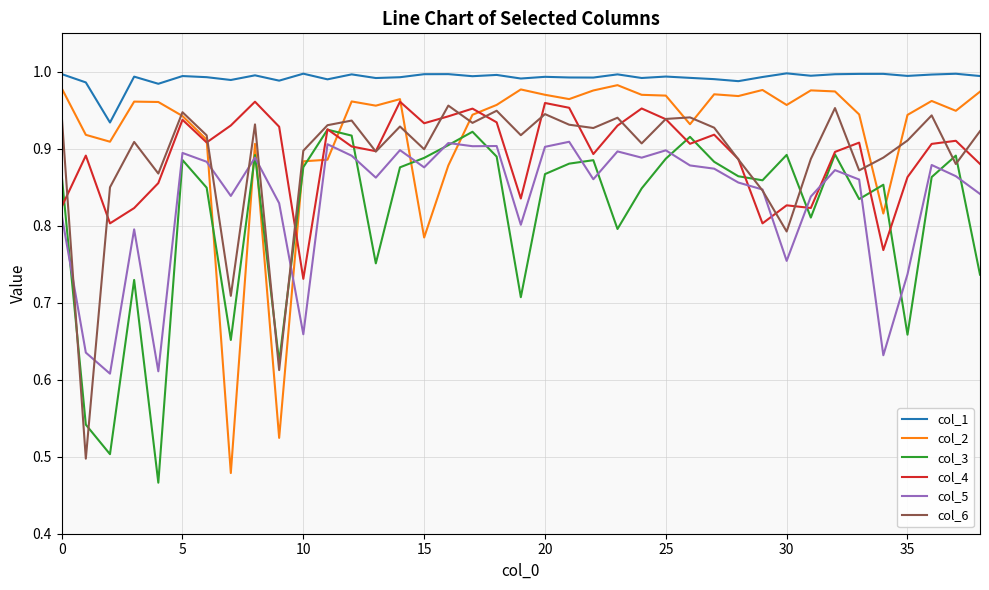

Which series has the largest total across all categories?

col_1